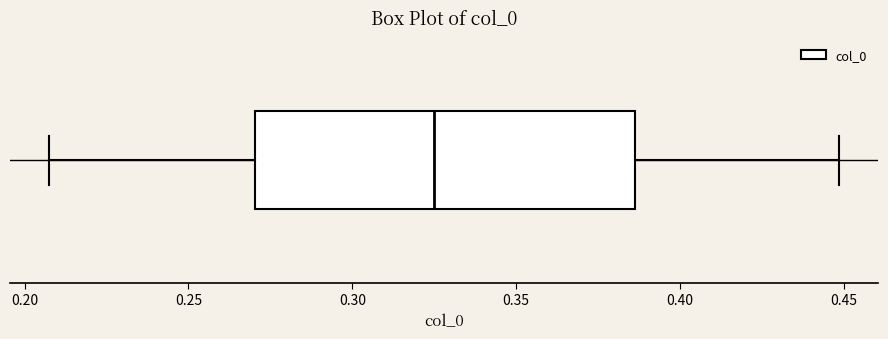

Read this box plot against the x-axis: the position of the median line, the range covered by the box, and the ends of both whiskers. The values are not printed on the chart, so give them approximately, as read against the axis.

median 0.325, box 0.270 to 0.385, whiskers 0.210 to 0.450